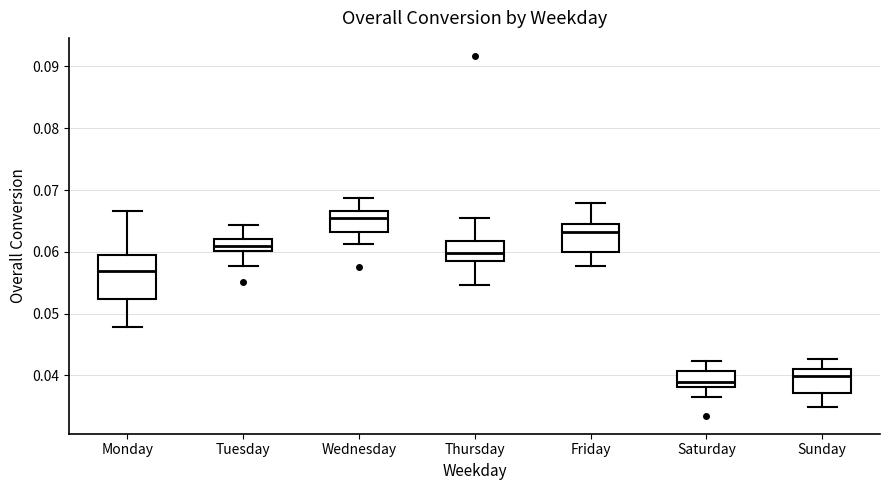

Which box has the highest median line?

Wednesday